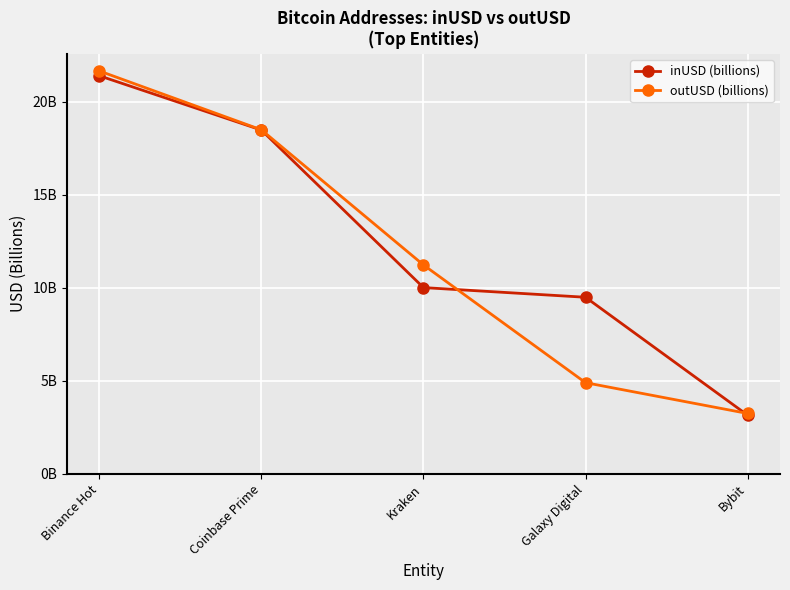

What are all the series names shown in the legend?

inUSD (billions), outUSD (billions)